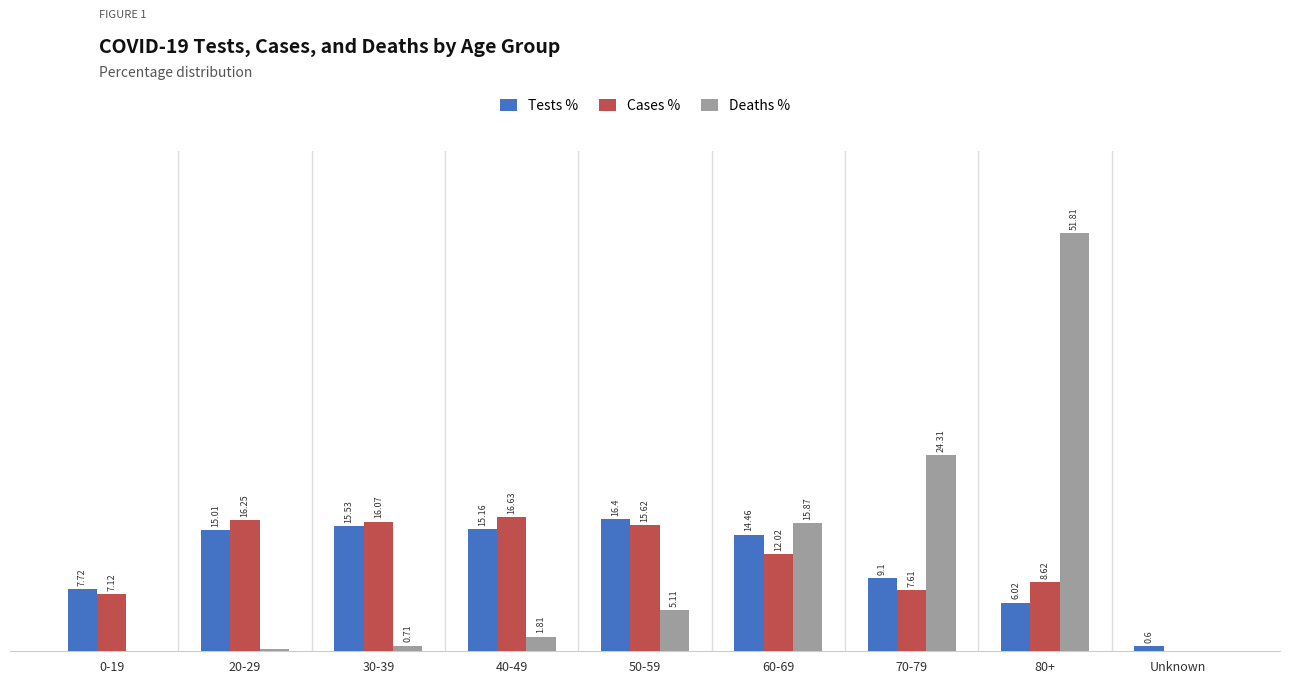

At which category is the sum across all series the highest?

80+